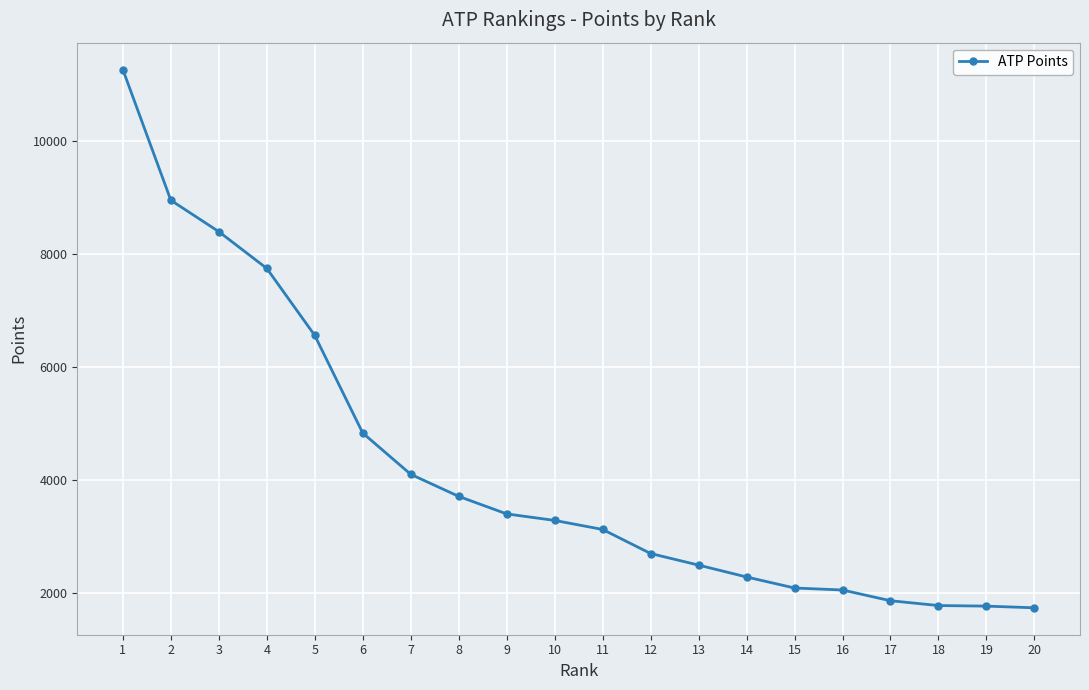

What is the value of the 16th point from the left?

2055